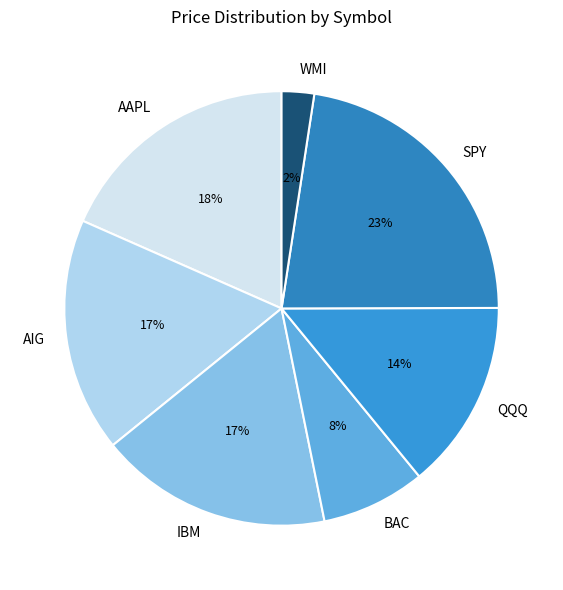

Count the number of slices in the pie.

7